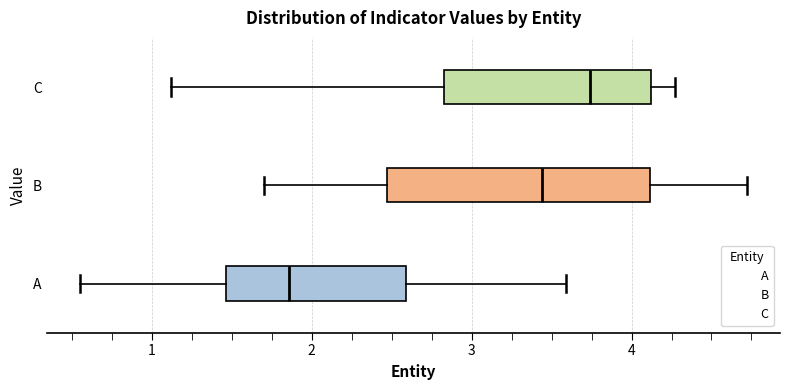

Reading bottom to top, transcribe this box plot: for each box, give where its median line is, the range the box spans, and where its two whiskers end, as read against the x-axis. The values are not printed on the chart, so give them approximately, as read against the axis.

A: median 1.9, box 1.5 to 2.6, whiskers 0.6 to 3.6
B: median 3.4, box 2.5 to 4.1, whiskers 1.7 to 4.7
C: median 3.7, box 2.8 to 4.1, whiskers 1.1 to 4.3